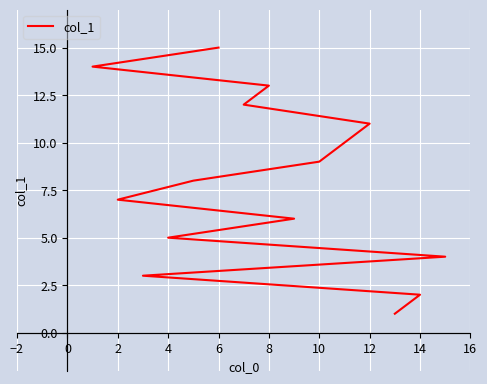

What is the label of the 10th point from the right?

8